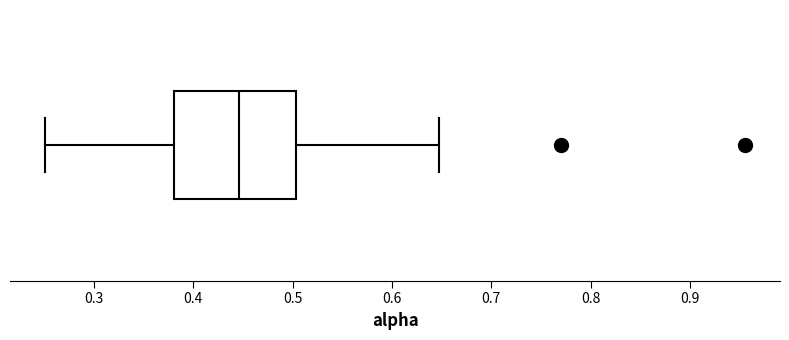

Where does the median line of the box sit on the x-axis? The values are not printed on the chart, so give them approximately, as read against the axis.

0.45